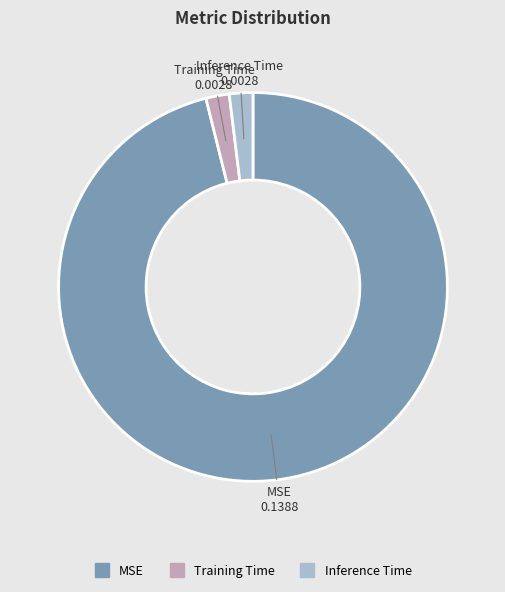

How many segments does this pie chart have?

3